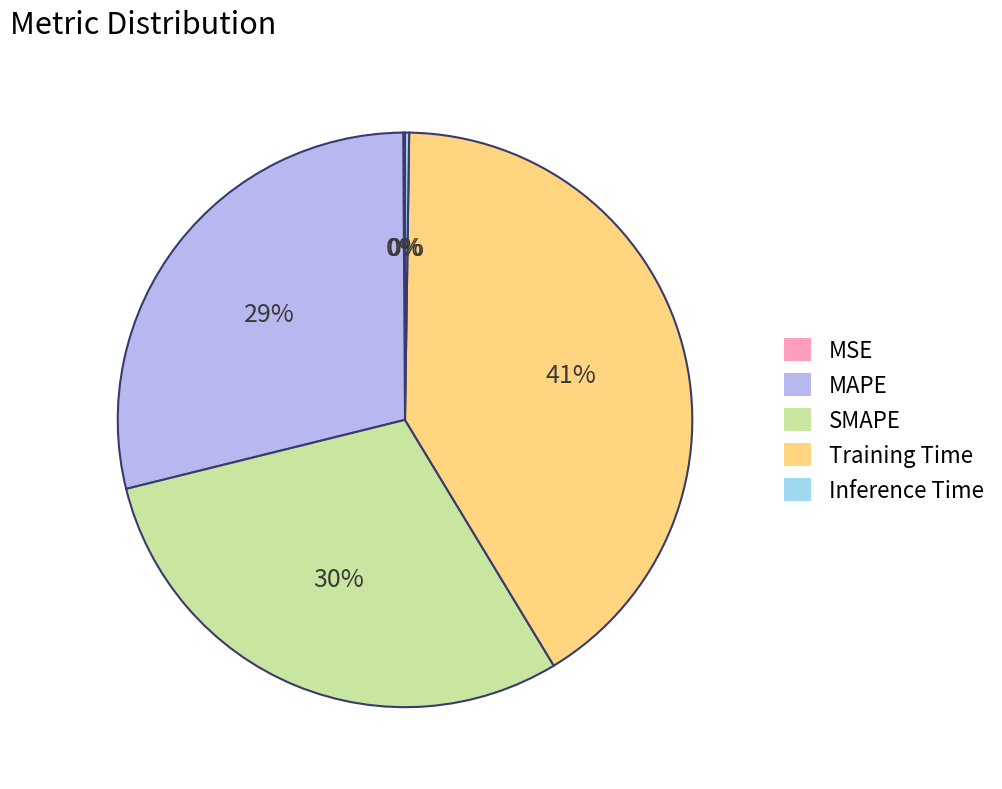

To the nearest percent, what is the difference between the largest and smallest slice percentages?

41%